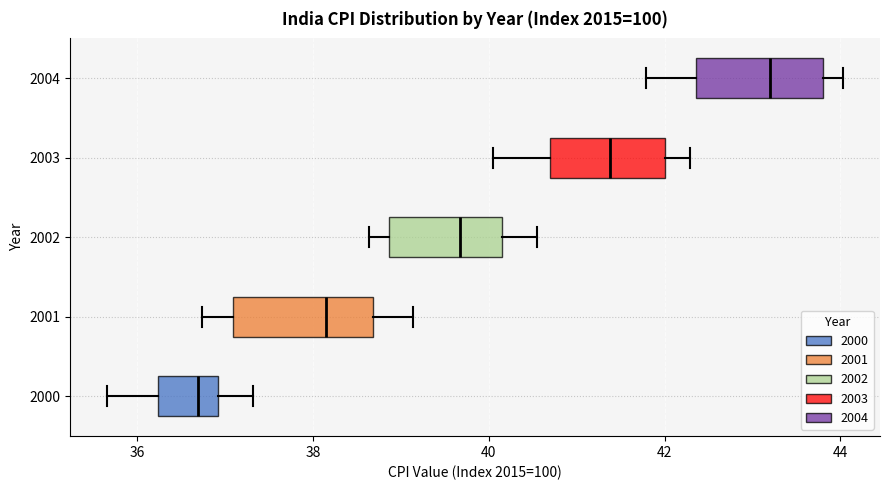

Reading bottom to top, transcribe this box plot: for each box, give where its median line is, the range the box spans, and where its two whiskers end, as read against the x-axis. The values are not printed on the chart, so give them approximately, as read against the axis.

2000: median 36.6, box 36.2 to 37.0, whiskers 35.6 to 37.4
2001: median 38.2, box 37.0 to 38.6, whiskers 36.8 to 39.2
2002: median 39.6, box 38.8 to 40.2, whiskers 38.6 to 40.6
2003: median 41.4, box 40.6 to 42.0, whiskers 40.0 to 42.2
2004: median 43.2, box 42.4 to 43.8, whiskers 41.8 to 44.0